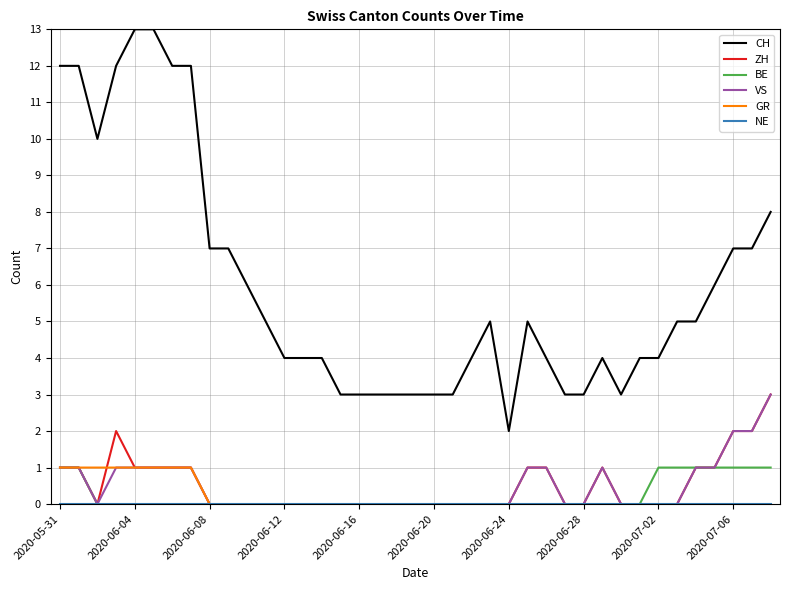

What is the sum of all ZH values?

20